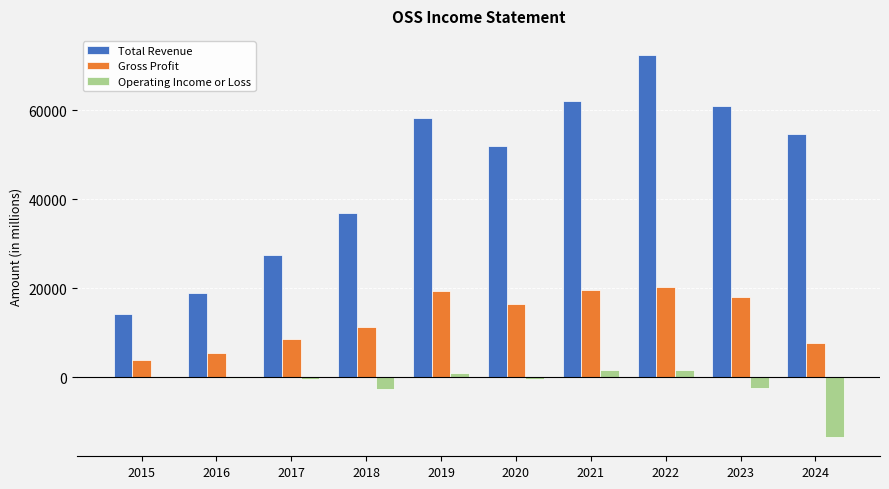

Is the value of Operating Income or Loss at 2023 greater than the value of Gross Profit at 2020?

No